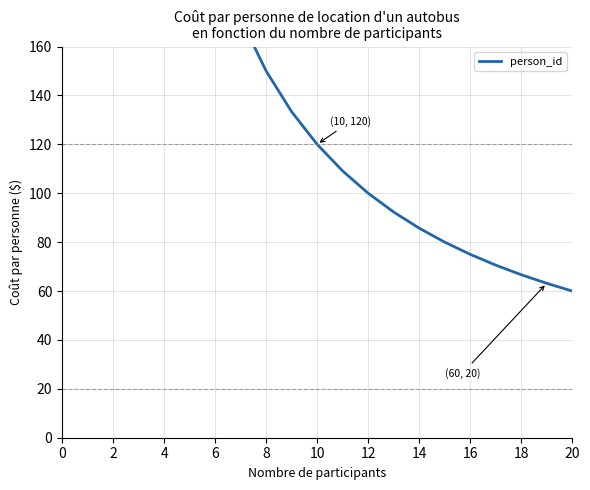

At which label is the value closest to 630?

2